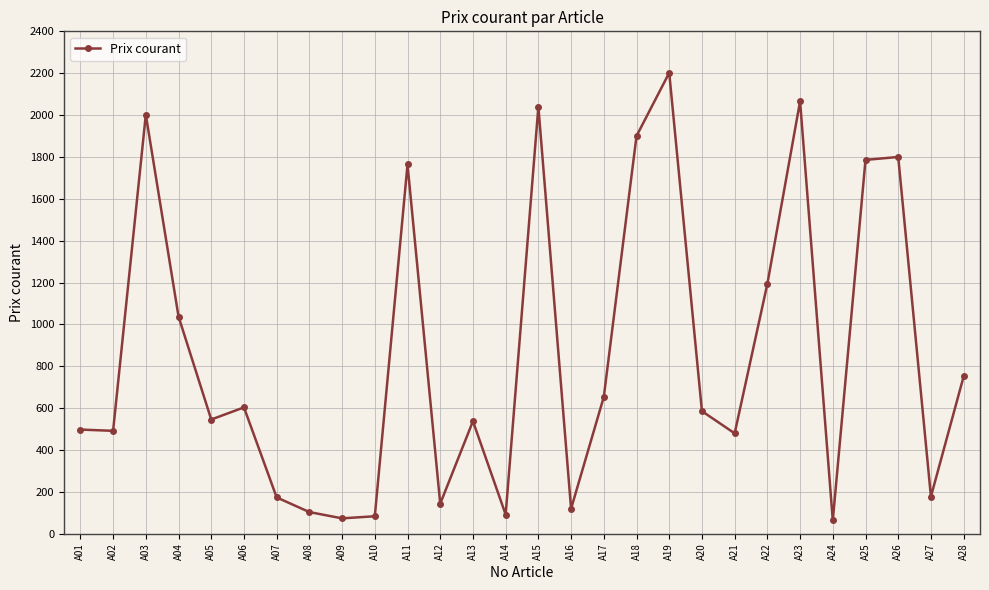

How many interior local peaks (higher than both neighbors) does the data have?

8